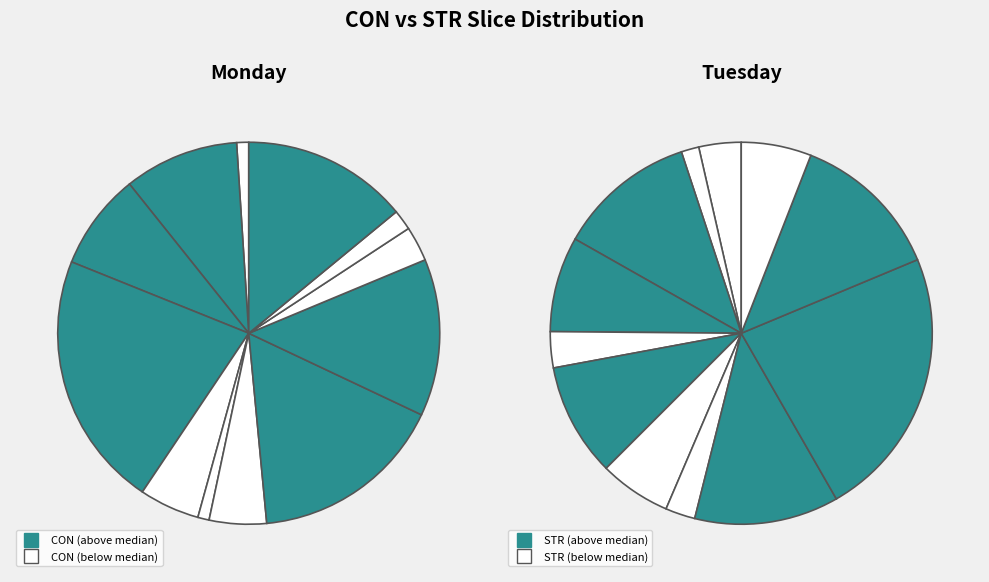

What is the largest slice in the pie chart?

10